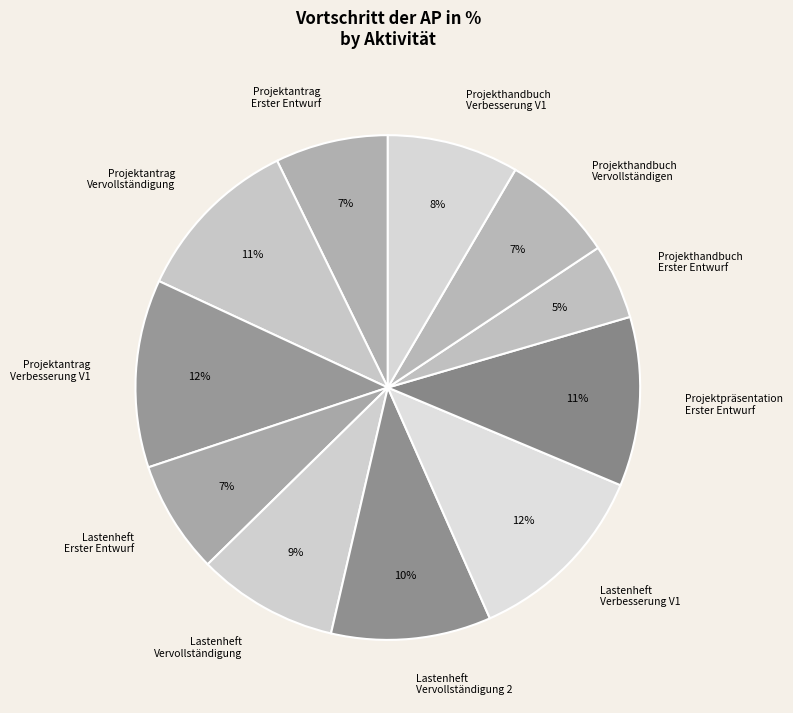

Count the number of slices in the pie.

11